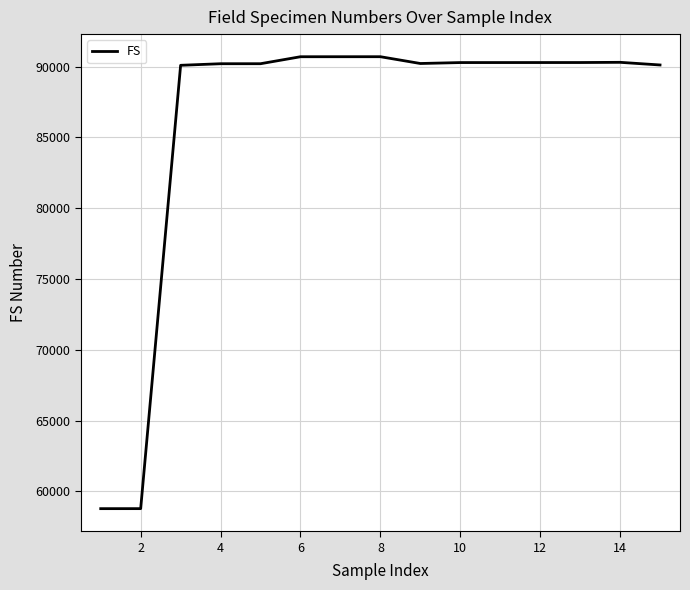

What is the maximum value shown in the chart?

90705